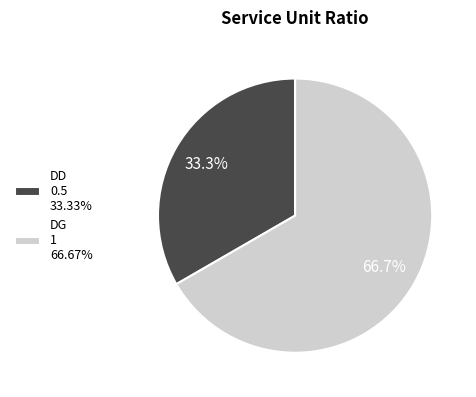

To the nearest percent, what is the combined percentage of DD and DG?

100%